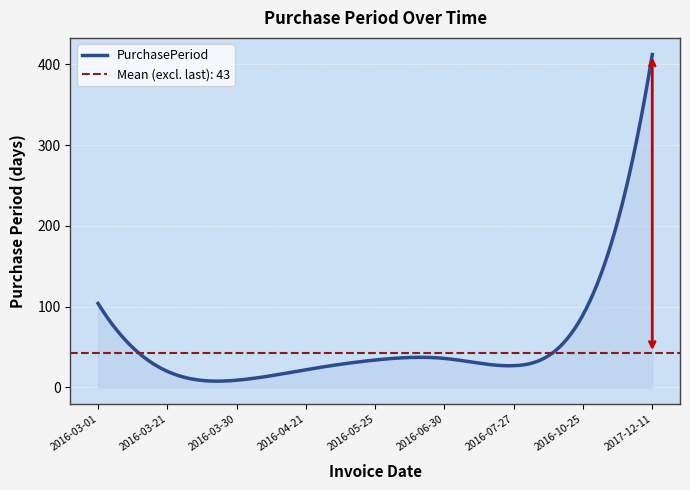

How many points are lower than both their immediate neighbors (excluding endpoints)?

2